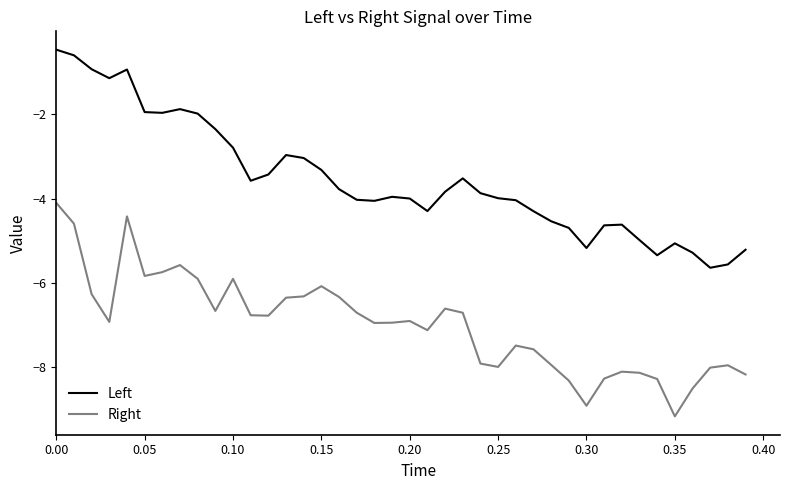

True or false: Right has more than 2 points higher than both neighbors.

True